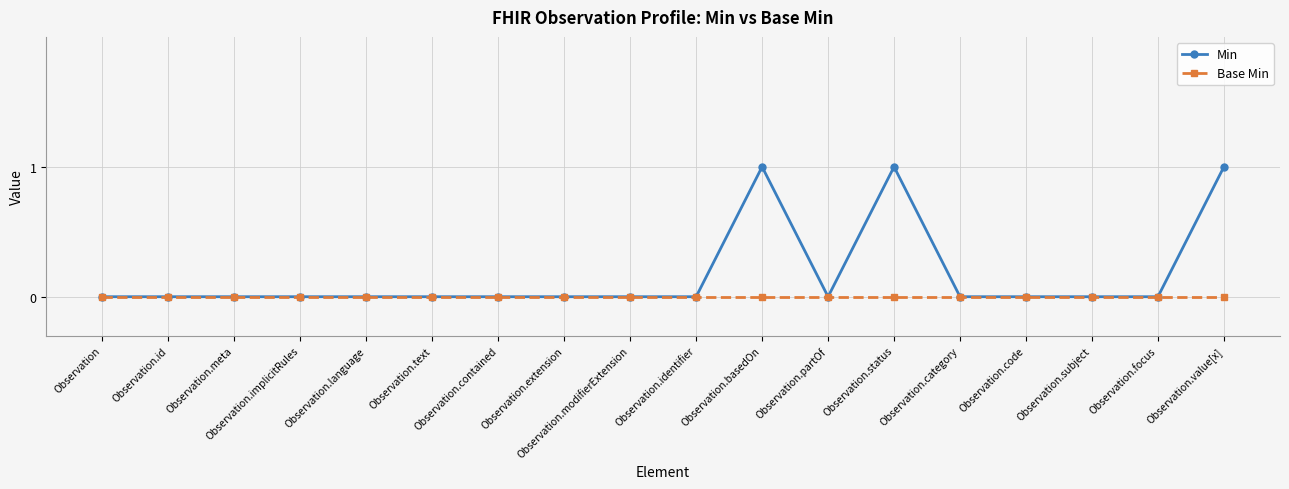

Is it true that Base Min equals 0 at Observation.status?

True